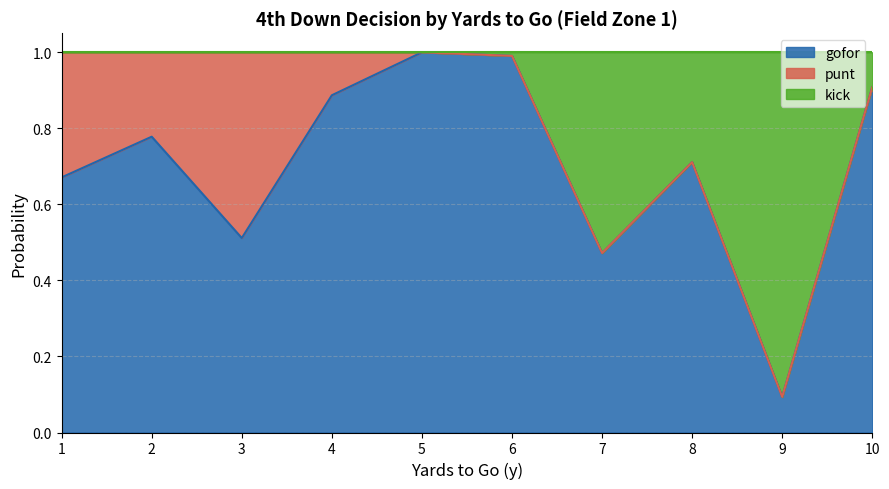

In gofor, how many points are lower than both neighbors (excluding endpoints)?

3